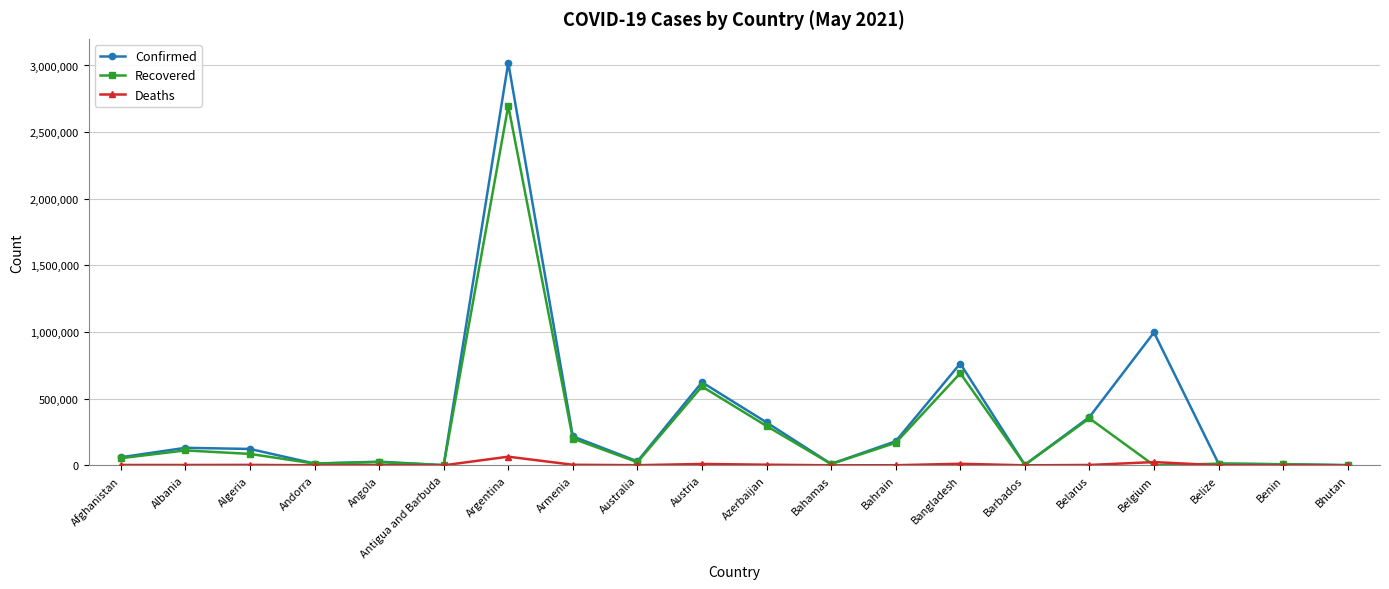

What is the sum of the Recovered values at Bhutan and Azerbaijan?

295783